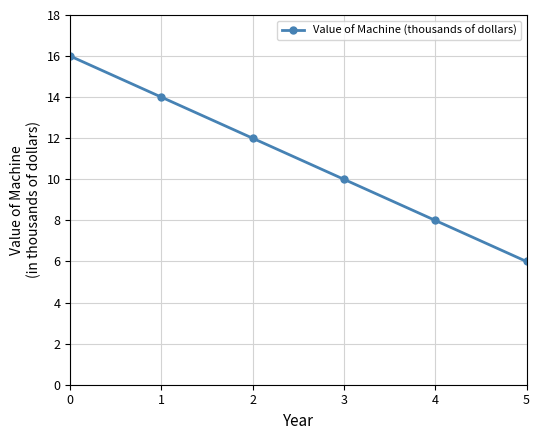

List the labels in order of value, largest first.

0, 1, 2, 3, 4, 5